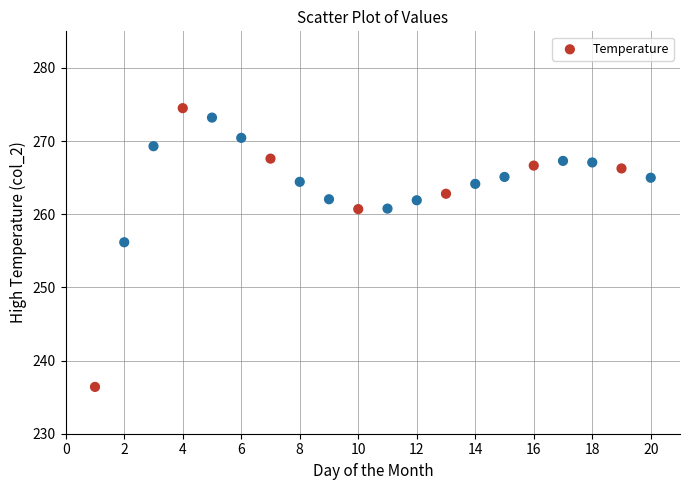

What is the range of X values (max minus min)?

19.0